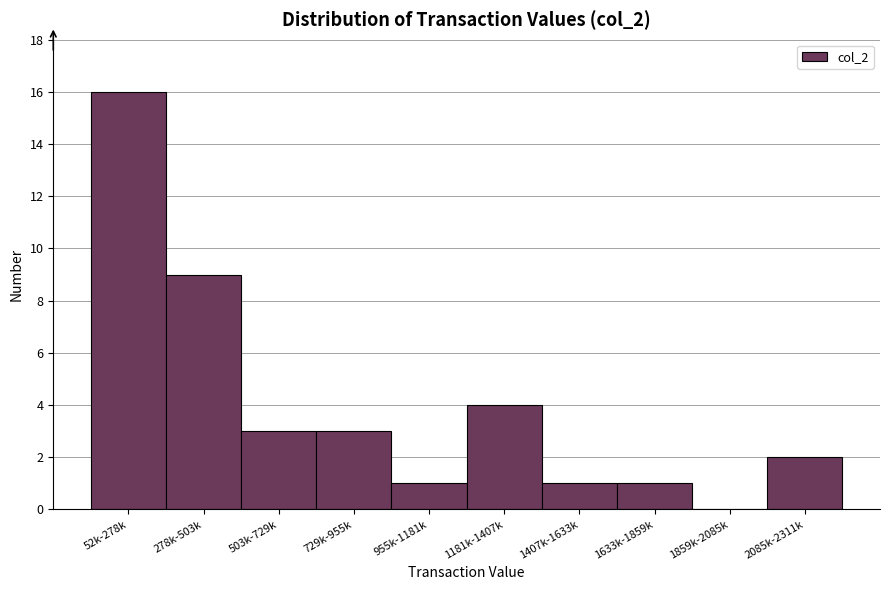

Reading left to right, transcribe all the data shown in this chart.

52k-278k=16	278k-503k=9	503k-729k=3	729k-955k=3	955k-1181k=1	1181k-1407k=4	1407k-1633k=1	1633k-1859k=1	1859k-2085k=0	2085k-2311k=2